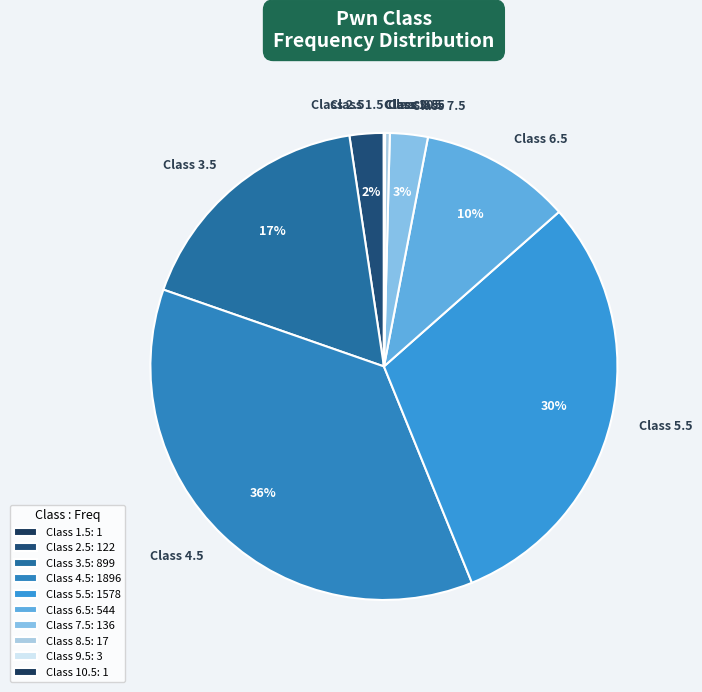

Is it true that Class 8.5 is 6% of the pie?

False